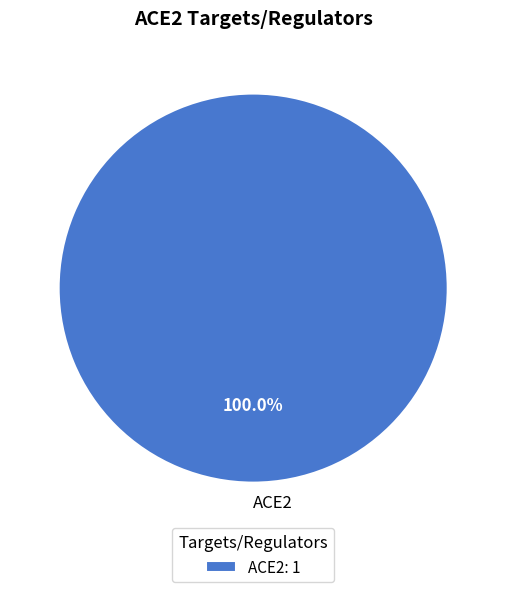

What is the majority slice?

ACE2